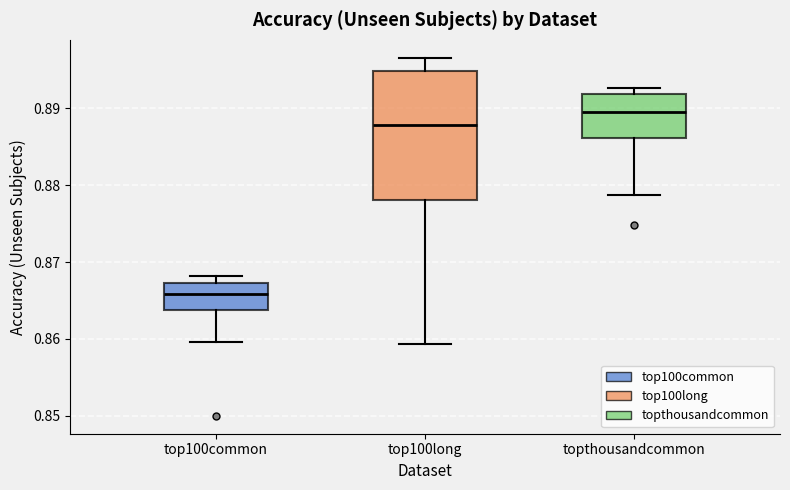

Reading left to right, transcribe this box plot: for each box, give where its median line is, the range the box spans, and where its two whiskers end, as read against the y-axis. The values are not printed on the chart, so give them approximately, as read against the axis.

top100common: median 0.866, box 0.864 to 0.867, whiskers 0.860 to 0.868
top100long: median 0.888, box 0.878 to 0.895, whiskers 0.859 to 0.897
topthousandcommon: median 0.890, box 0.886 to 0.892, whiskers 0.879 to 0.893